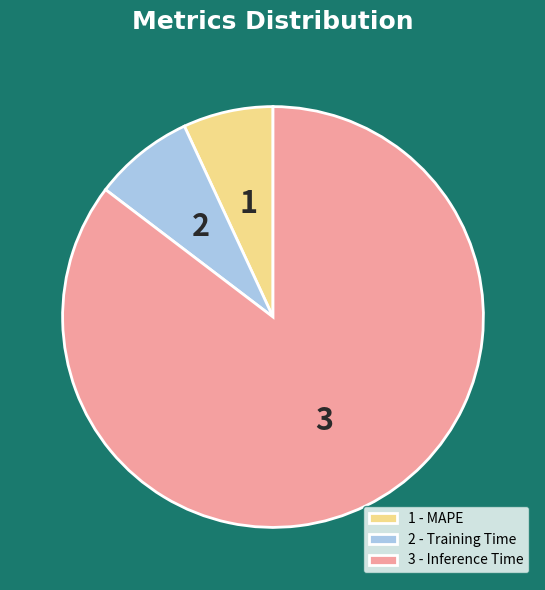

Is it true that 1 - MAPE is 7% of the pie?

True